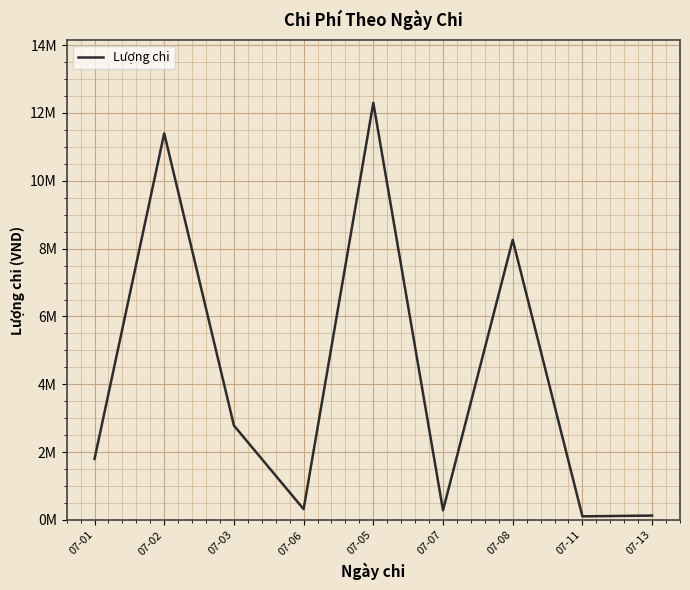

What is the ratio of the value at 07-08 to the value at 07-11?

76.5